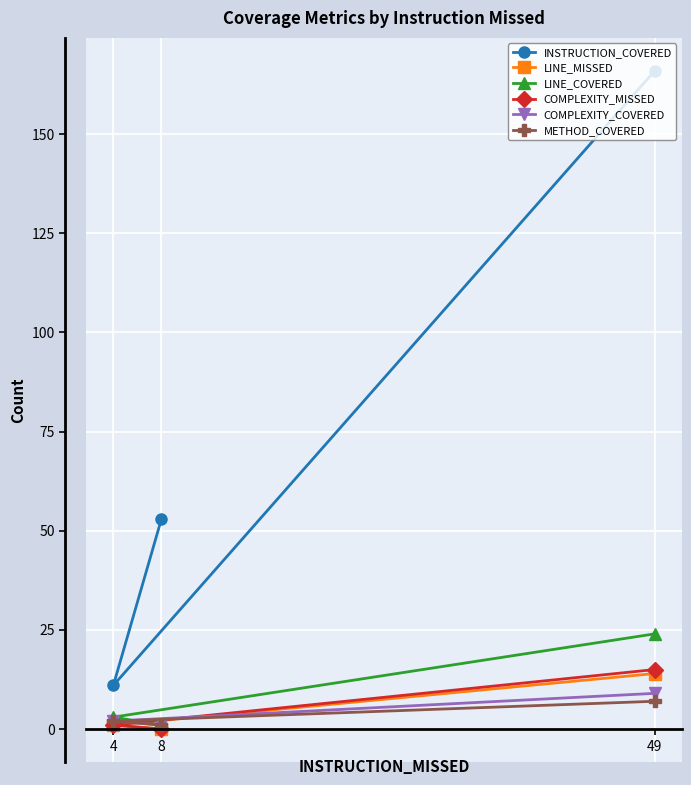

Which category has the highest value across all series?

49